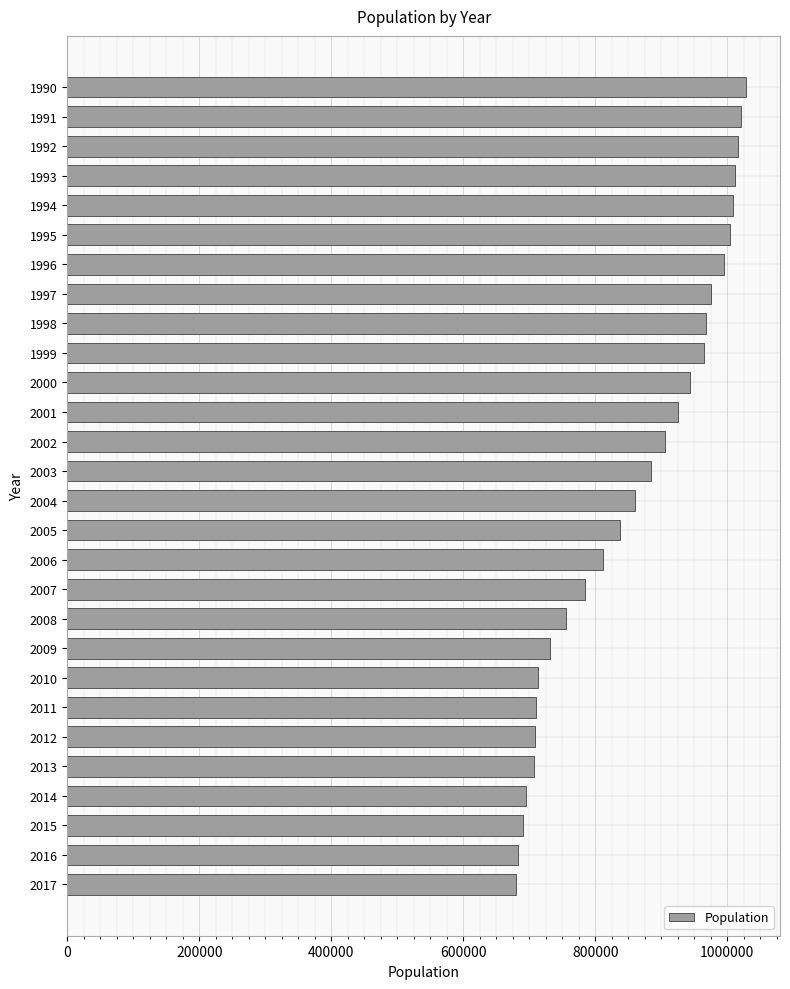

Approximately how many times larger is the value at 1990 compared to 2015?

1.5